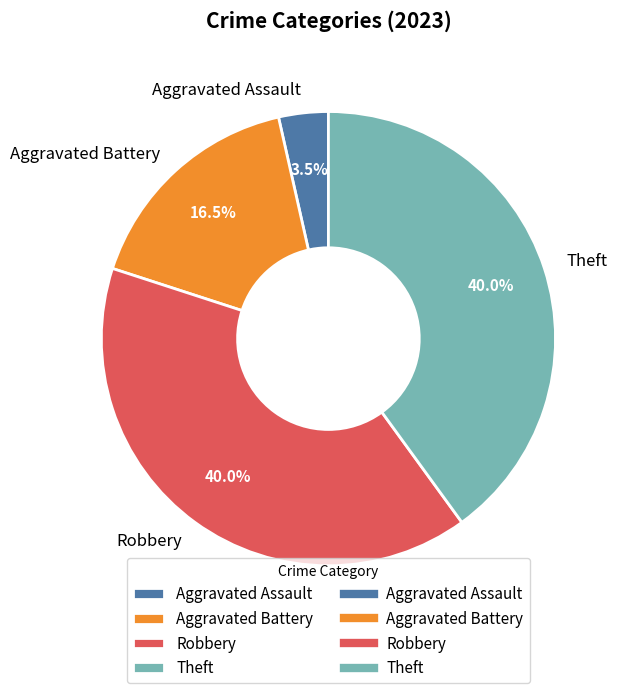

Is Robbery the majority of the pie?

No